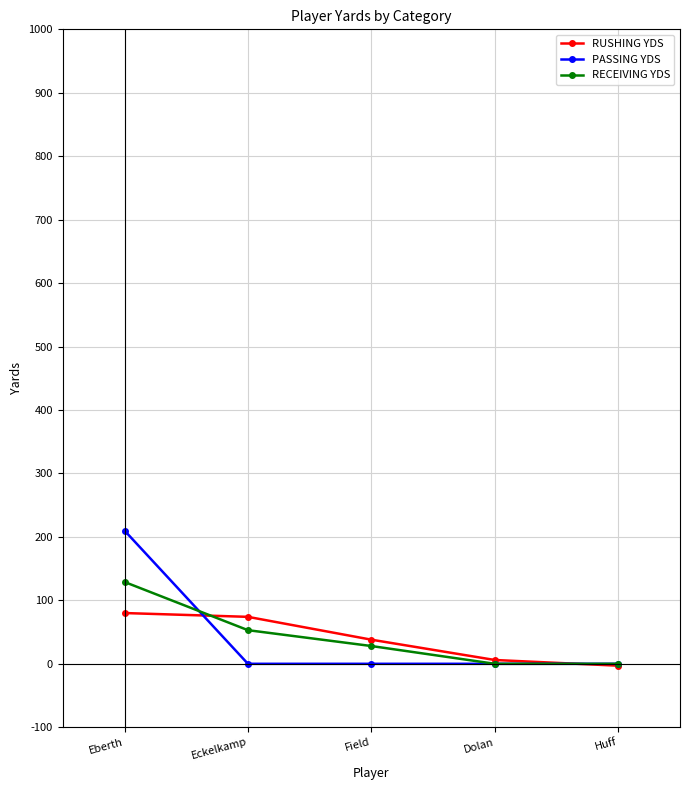

Which series has the widest spread of values?

PASSING YDS